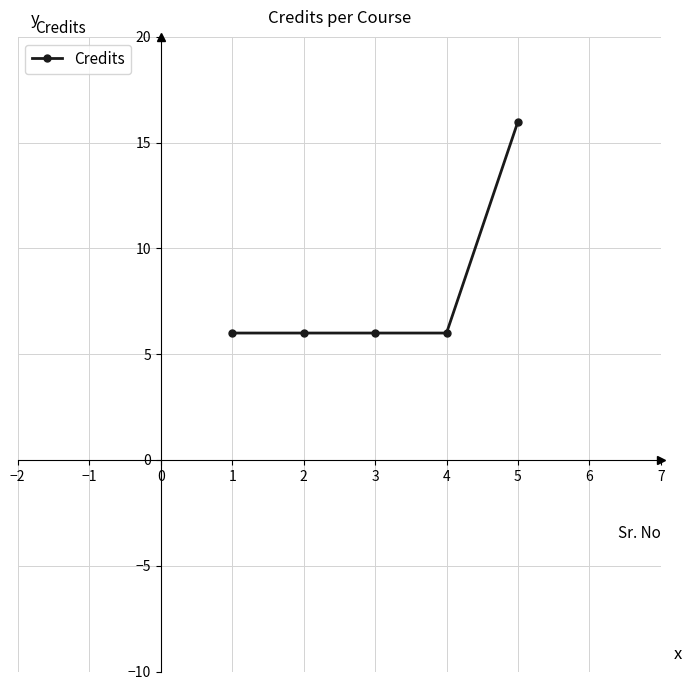

How many data points does each series have?

5